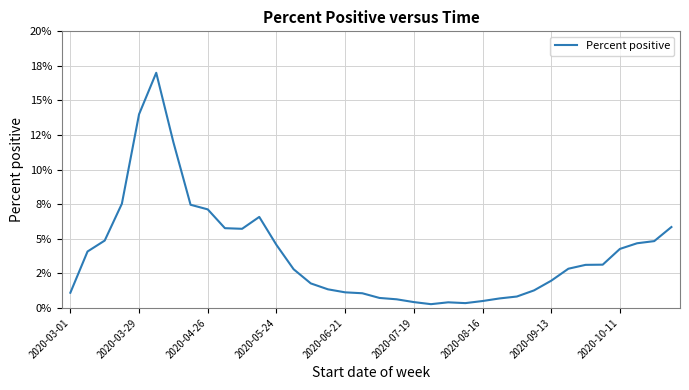

Does the chart have visible grid lines?

Yes